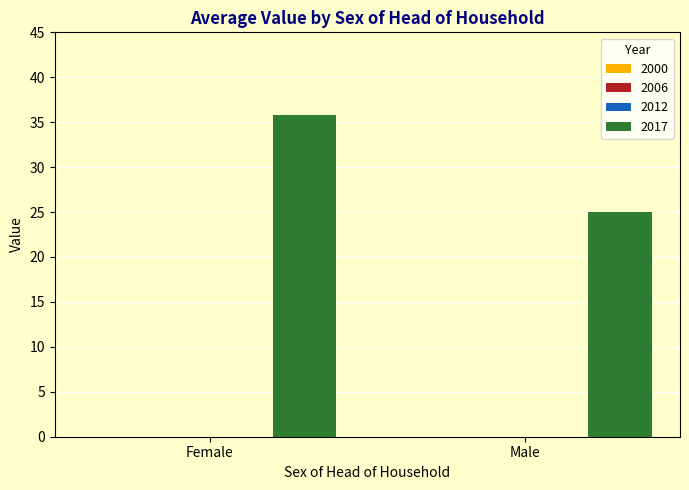

What is the value of the 2nd bar from the left?

25.0